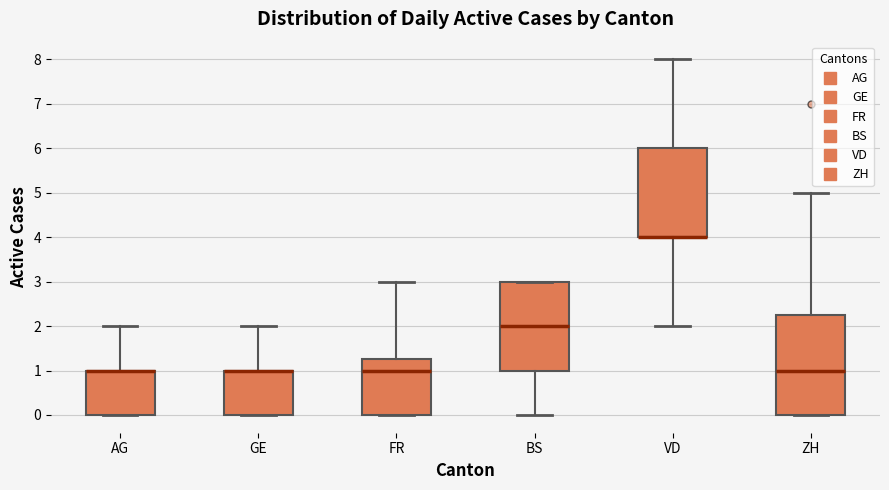

Reading left to right, read every box against the y-axis: the position of its median line, the range the box covers, and the ends of its whiskers. The values are not printed on the chart, so give them approximately, as read against the axis.

AG: median 1.0 (drawn on the box's upper edge), box 0.0 to 1.0, whiskers 0.0 to 2.0
GE: median 1.0 (drawn on the box's upper edge), box 0.0 to 1.0, whiskers 0.0 to 2.0
FR: median 1.0, box 0.0 to 1.3, whiskers 0.0 to 3.0
BS: median 2.0, box 1.0 to 3.0, whiskers 0.0 to 3.0
VD: median 4.0 (drawn on the box's lower edge), box 4.0 to 6.0, whiskers 2.0 to 8.0
ZH: median 1.0, box 0.0 to 2.3, whiskers 0.0 to 5.0